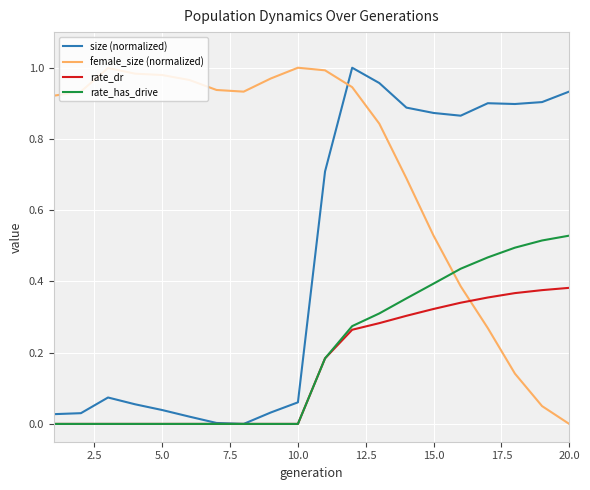

After their last crossing, which series has the higher values: rate_has_drive or female_size (normalized)?

rate_has_drive